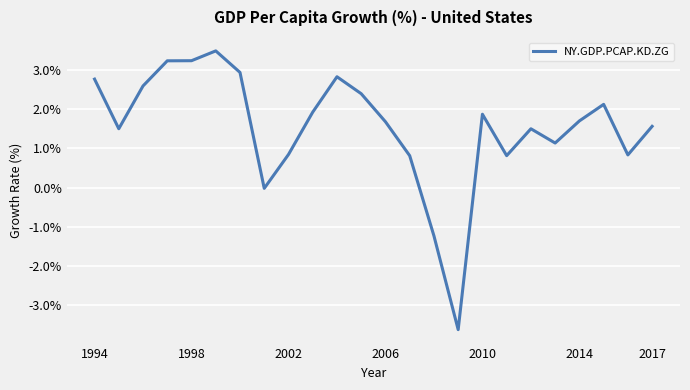

What is the minimum value shown in the chart?

-3.6